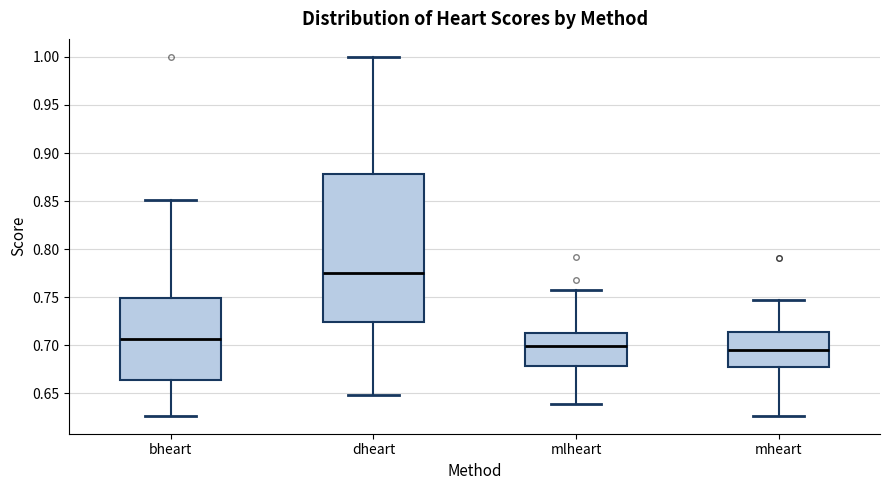

Where does the upper whisker of the box for bheart end on the y-axis? The values are not printed on the chart, so give them approximately, as read against the axis.

0.850